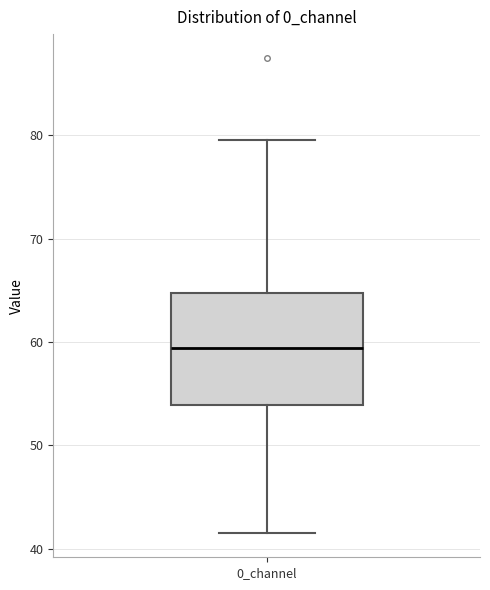

Read this box plot against the y-axis: the position of the median line, the range covered by the box, and the ends of both whiskers. The values are not printed on the chart, so give them approximately, as read against the axis.

median 59, box 54 to 65, whiskers 41 to 80